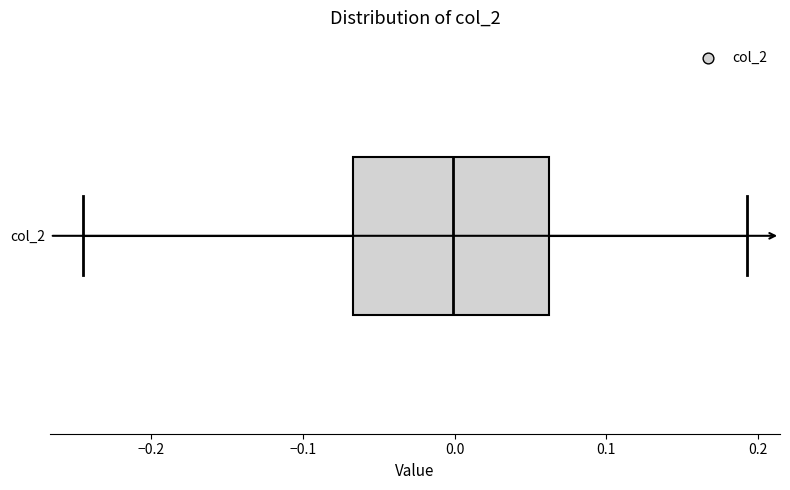

Transcribe this box plot: give where the median line is, the range the box spans, and where the two whiskers end, as read against the x-axis. The values are not printed on the chart, so give them approximately, as read against the axis.

median 0.00, box -0.07 to 0.06, whiskers -0.24 to 0.19